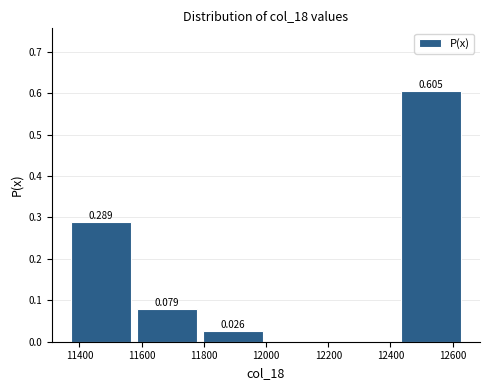

Which range on the x-axis has the tallest bar?

12420 to 12640